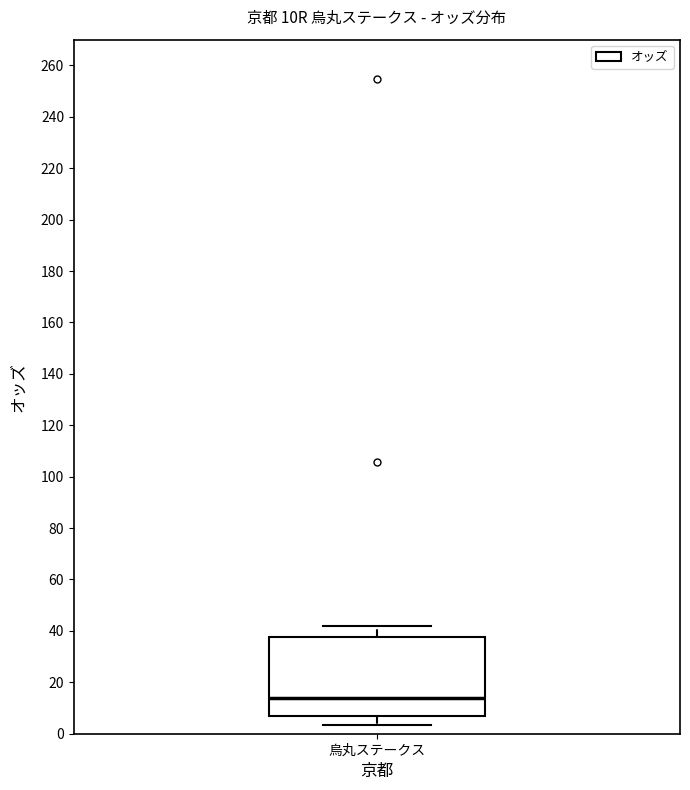

Transcribe this box plot: give where the median line is, the range the box spans, and where the two whiskers end, as read against the y-axis. The values are not printed on the chart, so give them approximately, as read against the axis.

median 14, box 6 to 38, whiskers 4 to 42